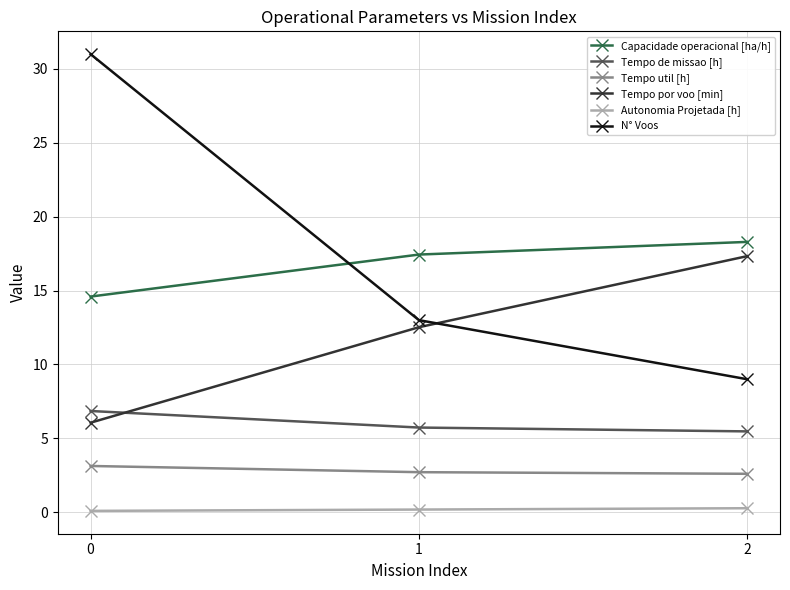

Which series has the widest spread of values?

N° Voos